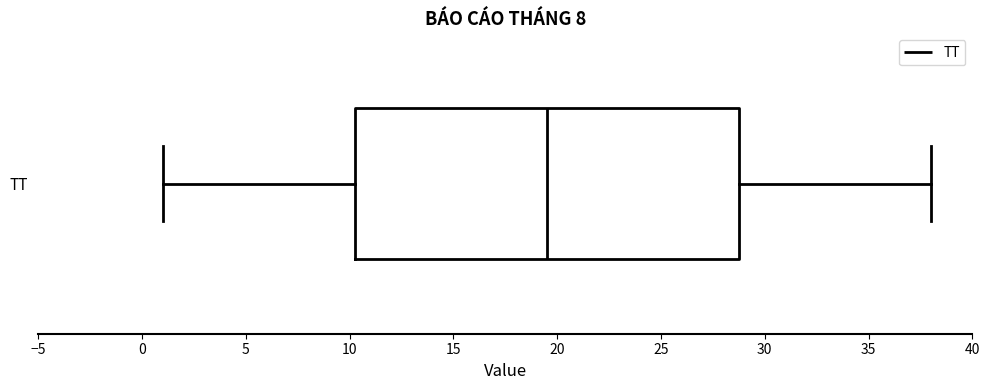

Where is the right edge of the box for TT on the x-axis? The values are not printed on the chart, so give them approximately, as read against the axis.

29.0